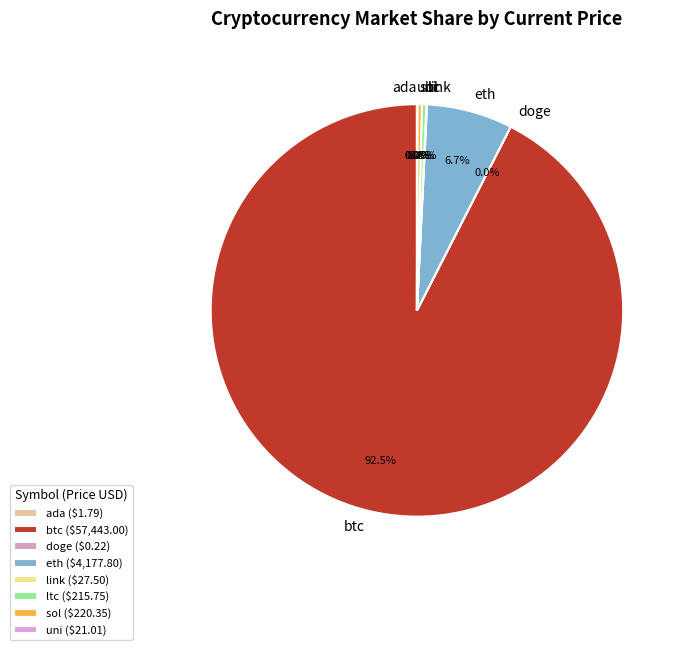

To the nearest percent, what is the combined percentage of ltc and btc?

93%